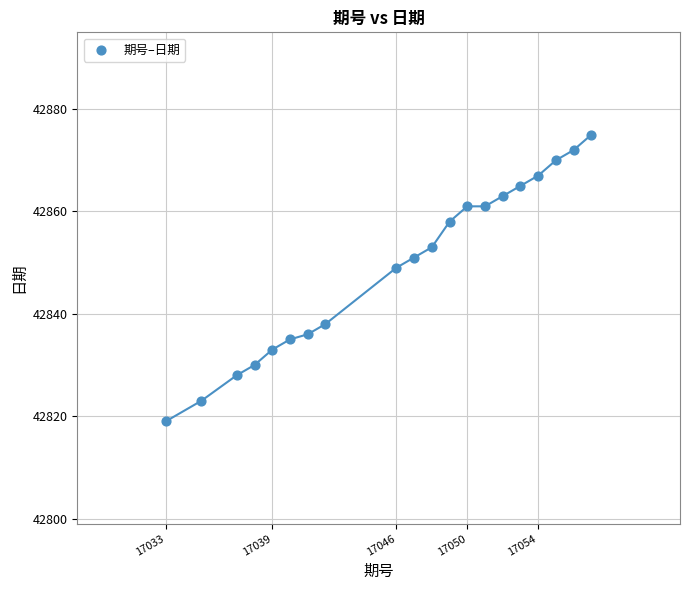

What is the range of X values (max minus min)?

24